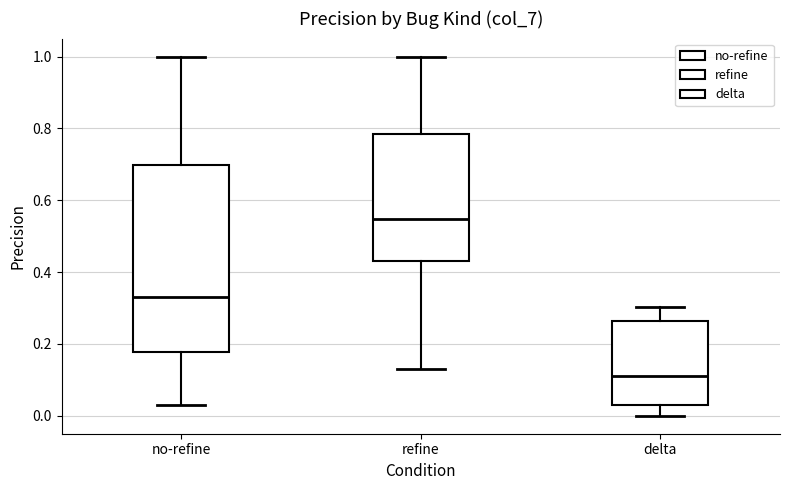

Which box has the lowest median line?

delta